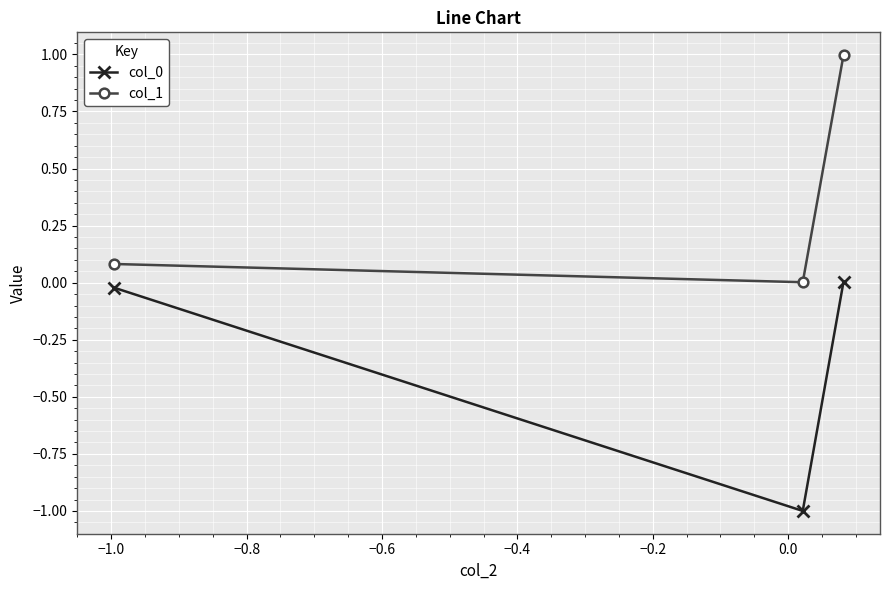

What is the maximum value shown in the chart?

1.0